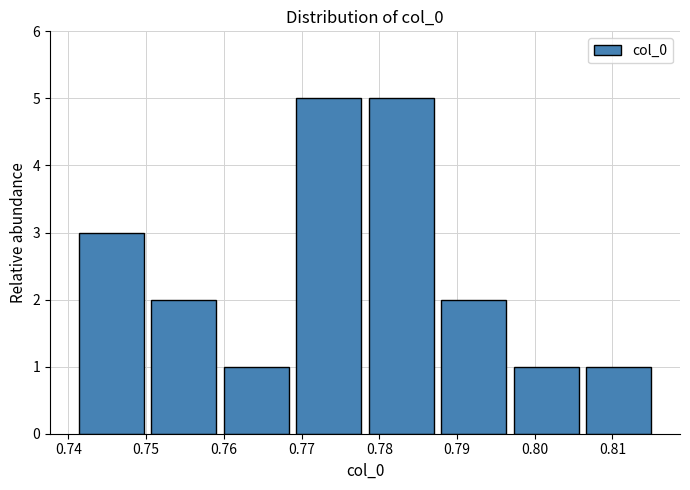

What is the height of the bar covering 0.769 to 0.778 on the x-axis? Neither the bar edges nor the heights are printed on the chart, so give them approximately, as read against the axes.

5